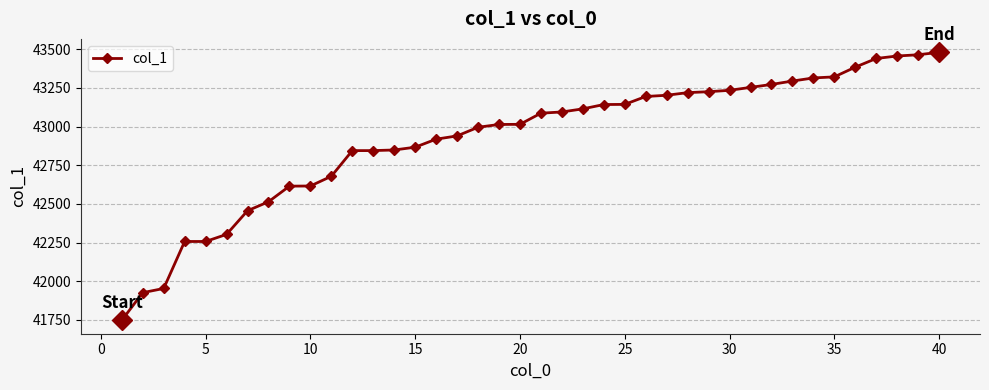

What is the greatest value displayed?

43481